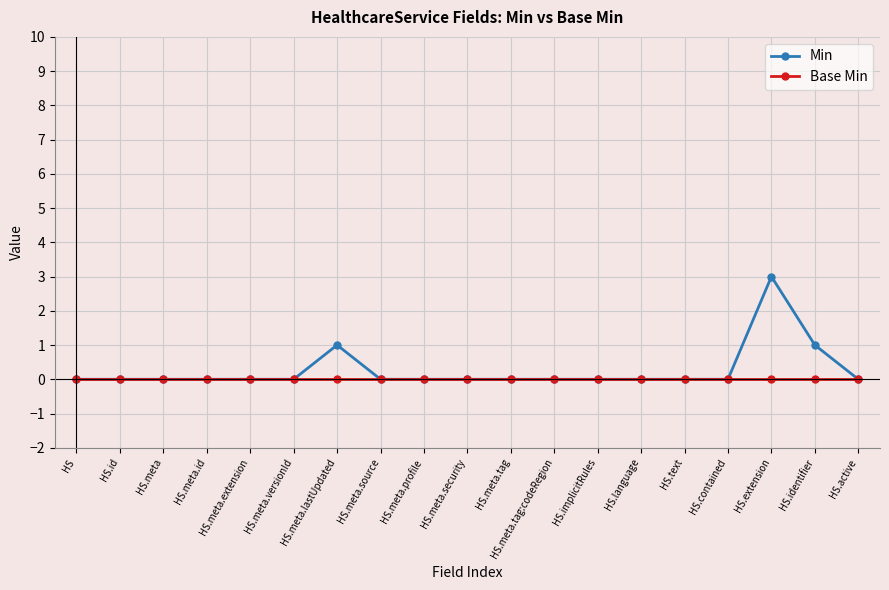

Reading right to left, what are all the values shown in this chart?

Min: 0	1	3	0	0	0	0	0	0	0	0	0	1	0	0	0	0	0	0
Base Min: 0	0	0	0	0	0	0	0	0	0	0	0	0	0	0	0	0	0	0